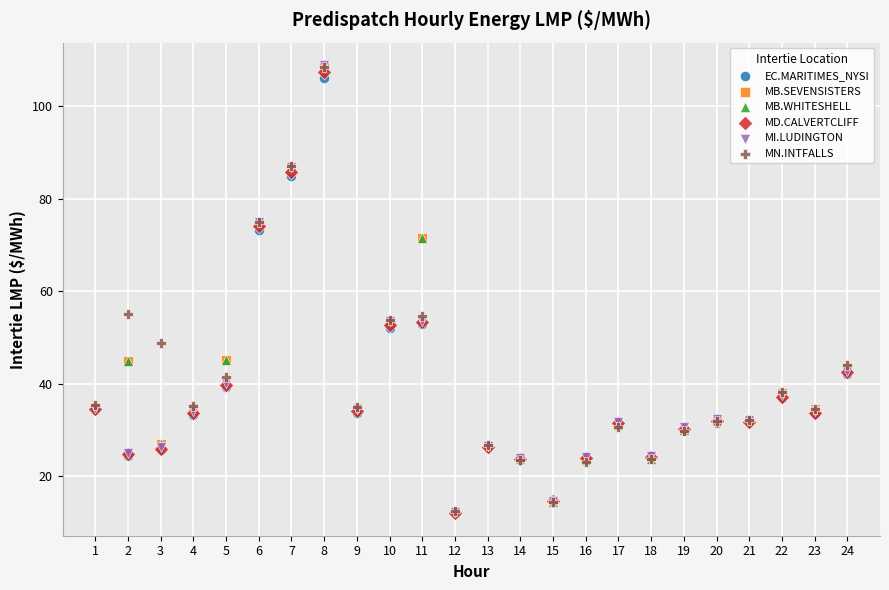

Which series has the largest Y range (max minus min)?

MI.LUDINGTON